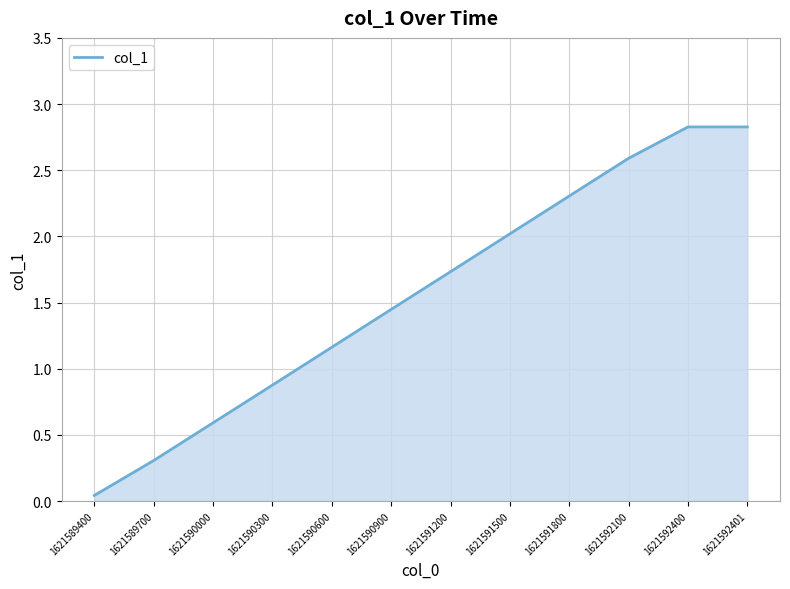

What is the maximum value shown in the chart?

2.8